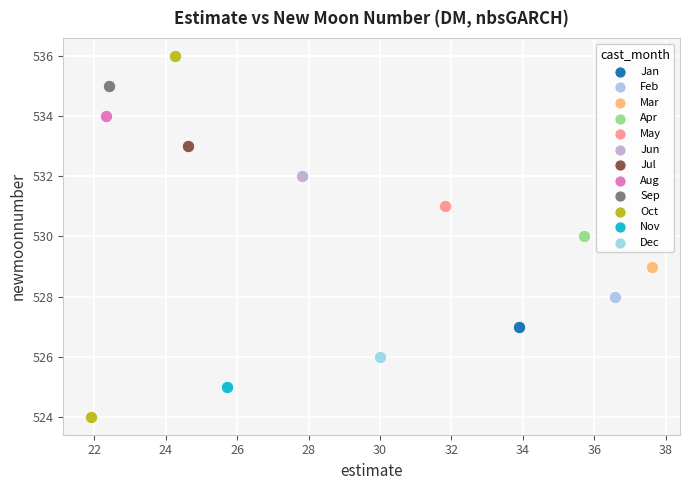

What are all the series names shown in the legend?

Jan, Feb, Mar, Apr, May, Jun, Jul, Aug, Sep, Oct, Nov, Dec